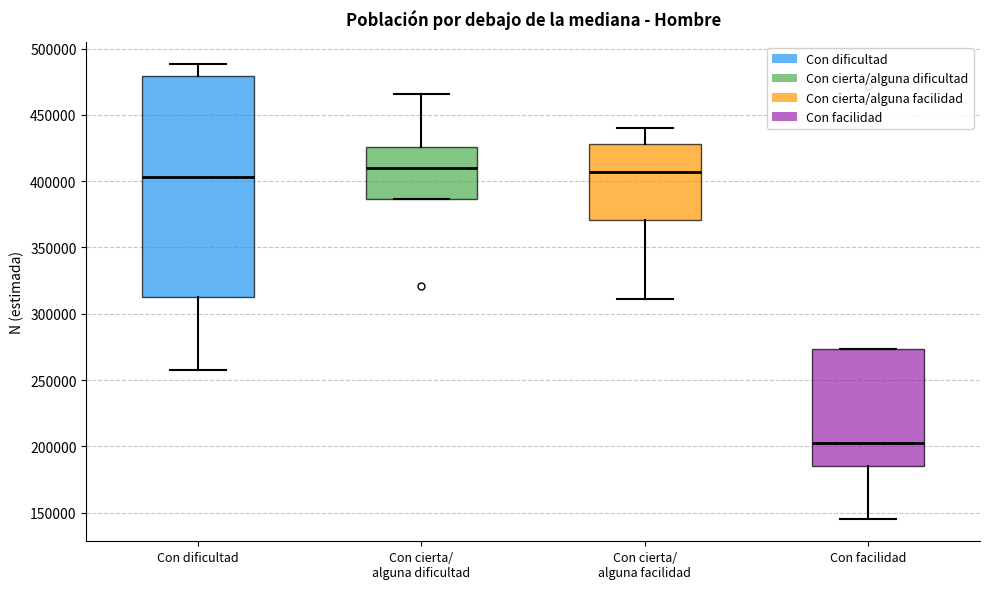

Reading left to right, transcribe this box plot: for each box, give where its median line is, the range the box spans, and where its two whiskers end, as read against the y-axis. The values are not printed on the chart, so give them approximately, as read against the axis.

Con dificultad: median 405000, box 310000 to 480000, whiskers 260000 to 490000
Con cierta/ alguna dificultad: median 410000, box 385000 to 425000, whiskers 385000 to 465000
Con cierta/ alguna facilidad: median 405000, box 370000 to 430000, whiskers 310000 to 440000
Con facilidad: median 205000, box 185000 to 275000, whiskers 145000 to 275000